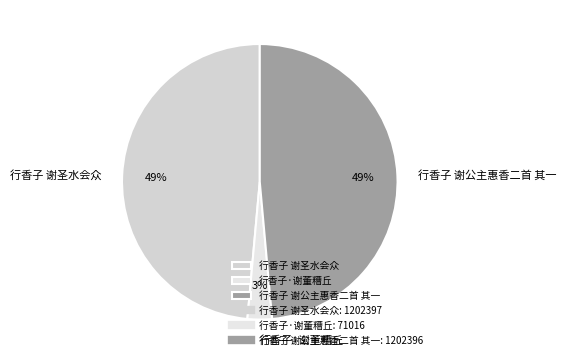

What is the smallest slice in the pie chart?

行香子·谢董糟丘